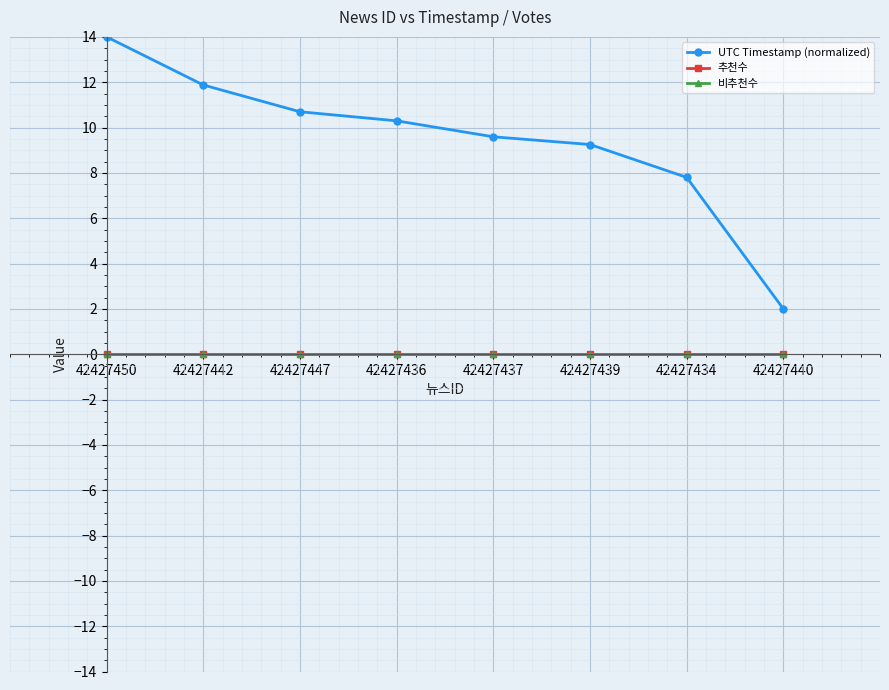

At 42427437, list the series in order from smallest to largest.

추천수, 비추천수, UTC Timestamp (normalized)